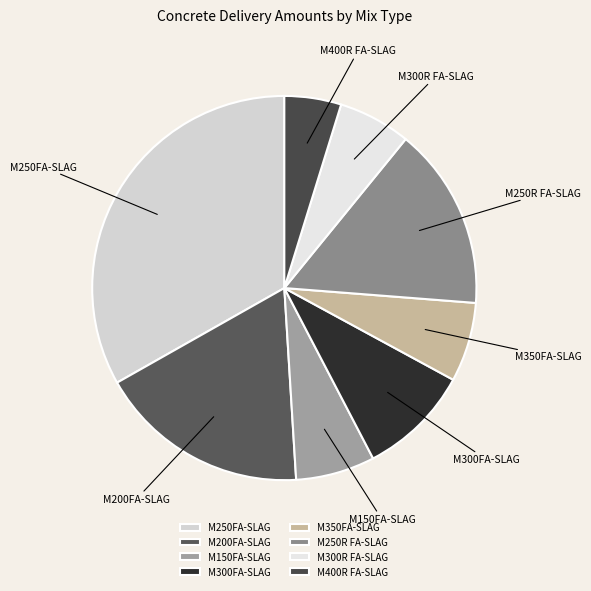

True or false: M350FA-SLAG accounts for 1% of the total.

False